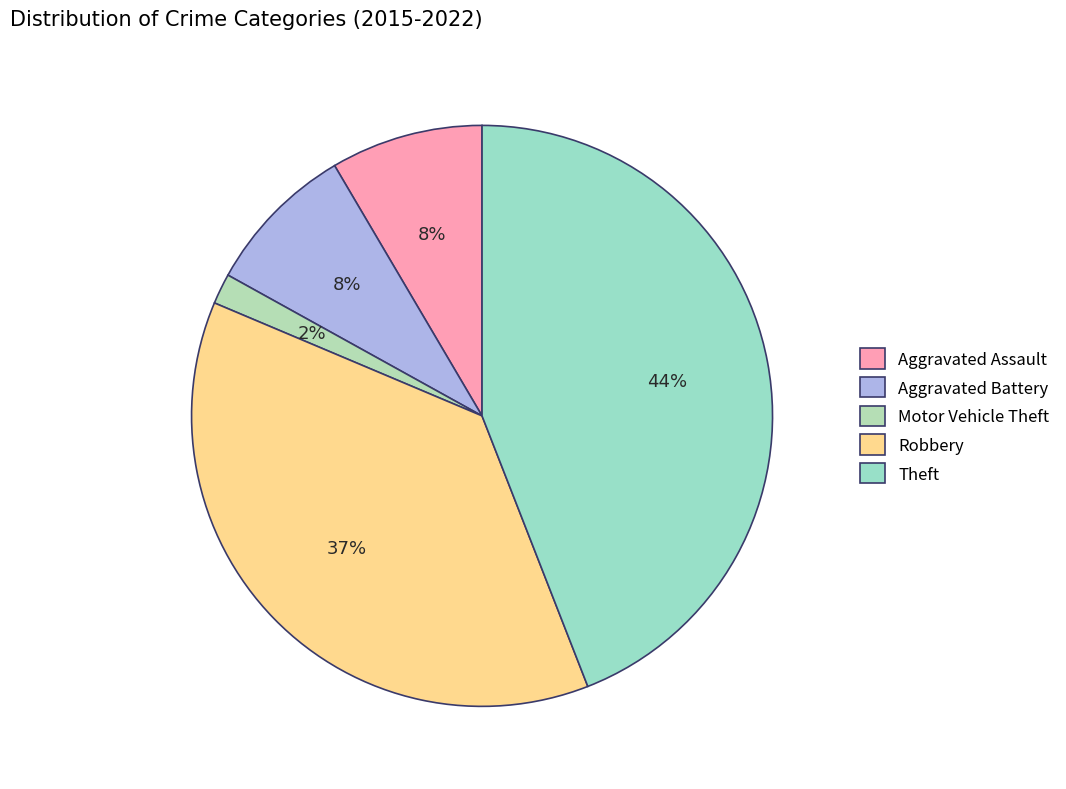

The Theft slice represents 33% of the pie. True or false?

False